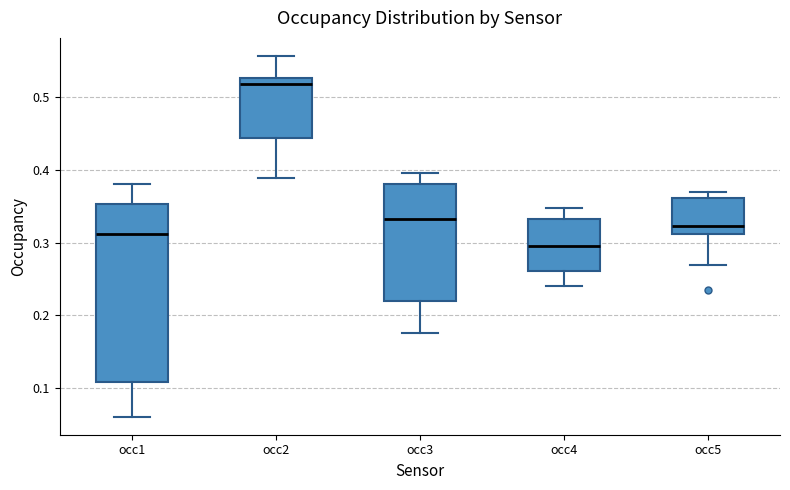

Which box has the lowest median line?

occ4